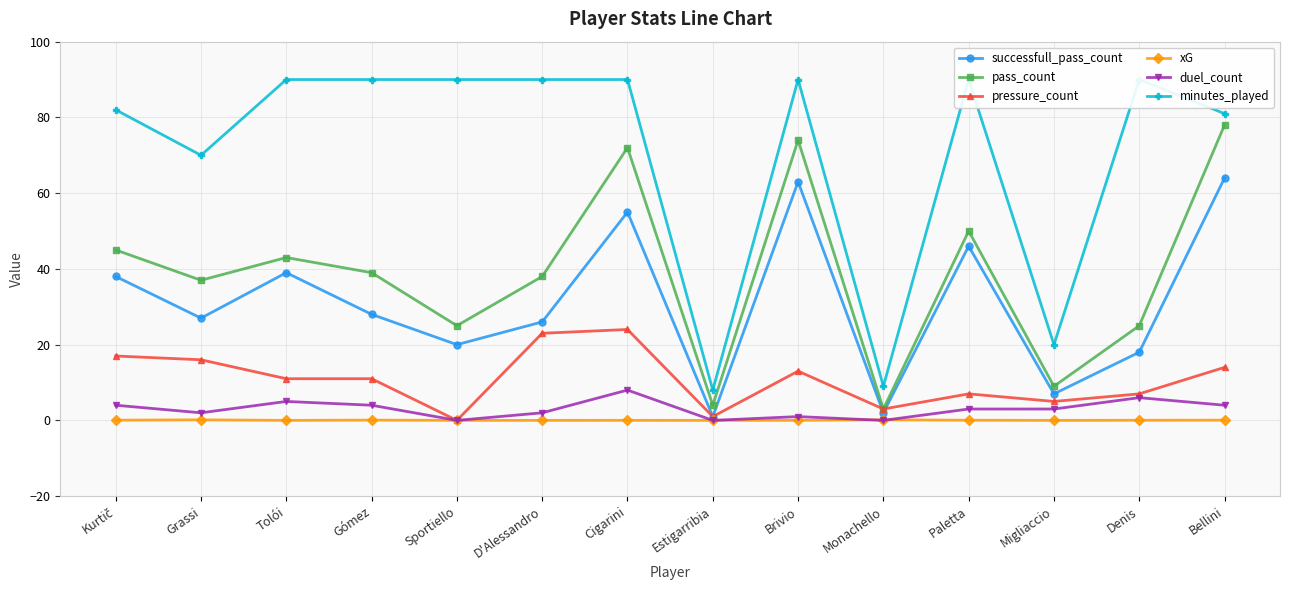

Which series has the largest range (max minus min)?

minutes_played